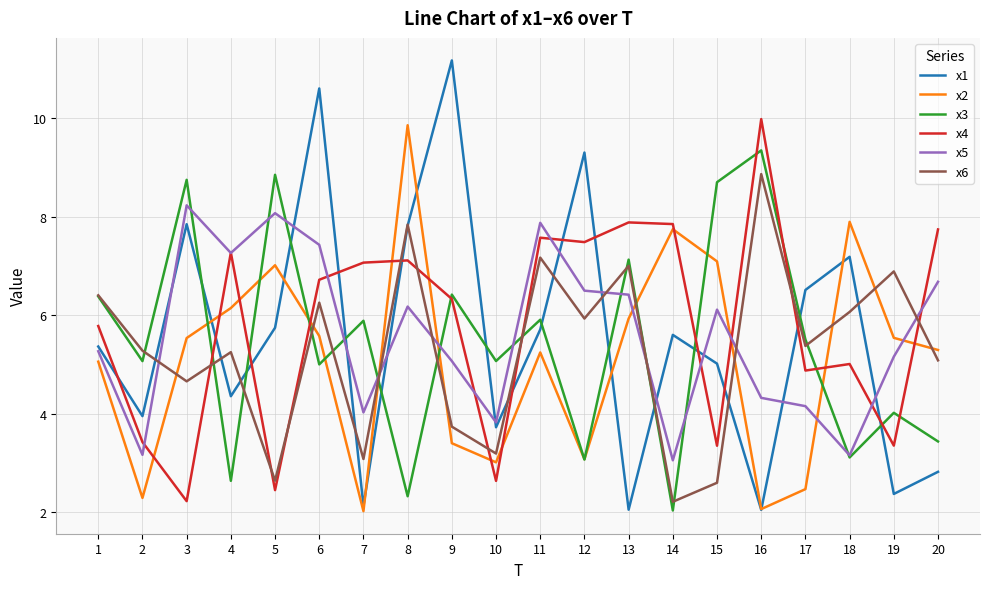

True or false: x3 has more than 1 interior local peaks.

True